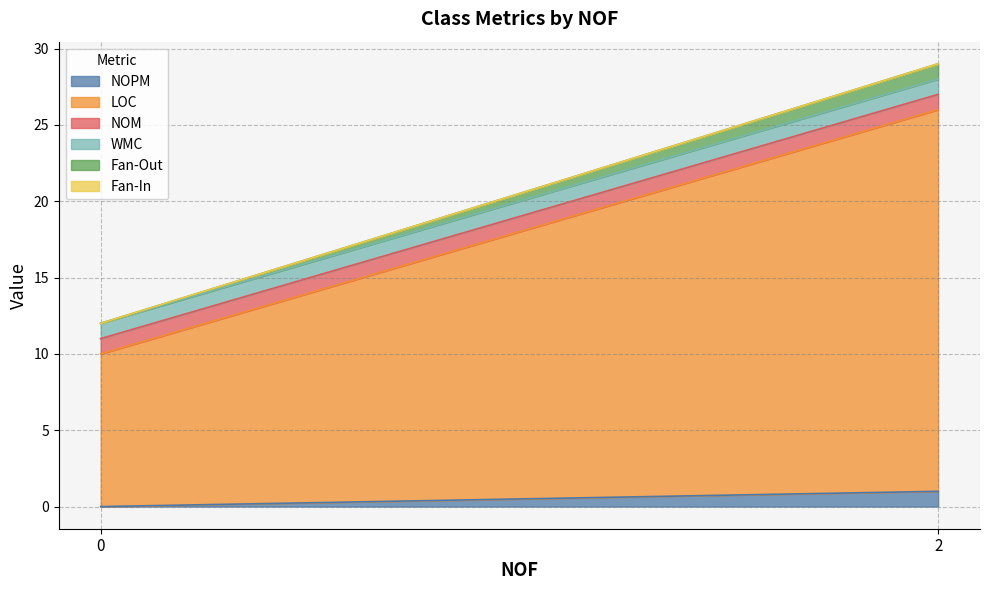

Does the chart have visible grid lines?

Yes